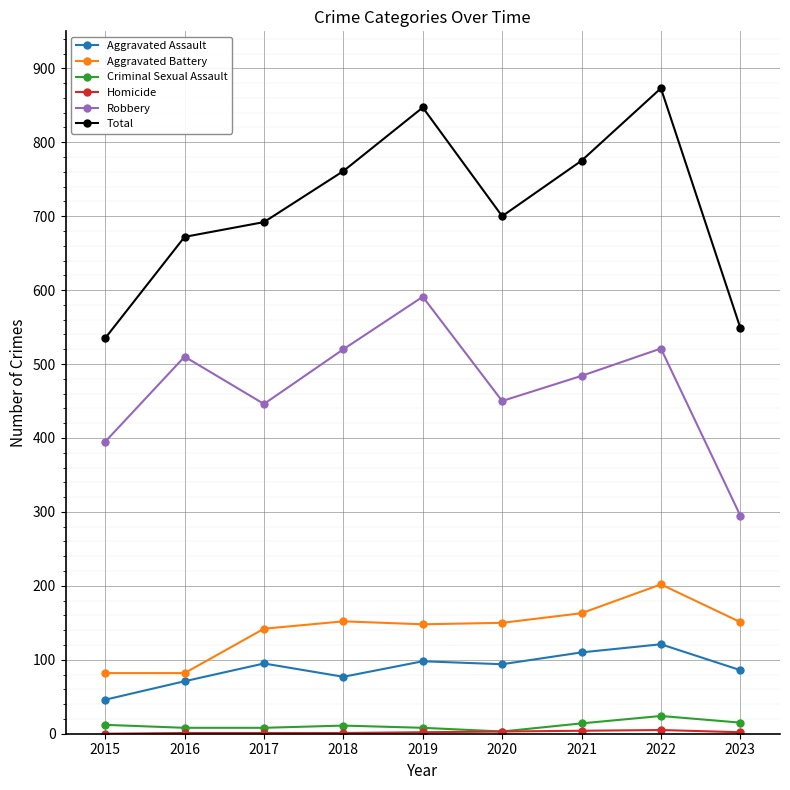

Which series has the largest total across all categories?

Total